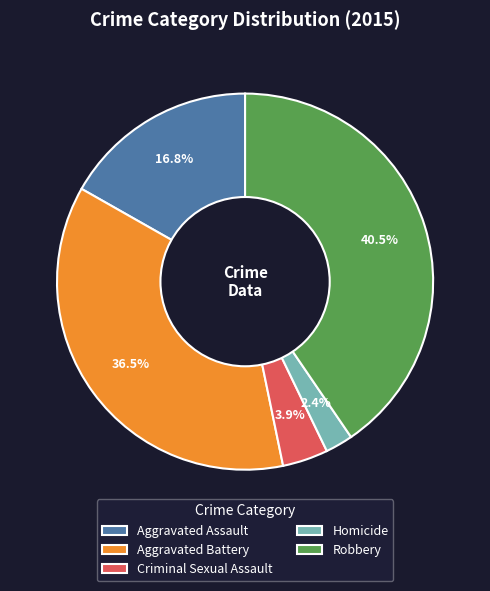

Which category has the smallest portion of the pie?

Homicide